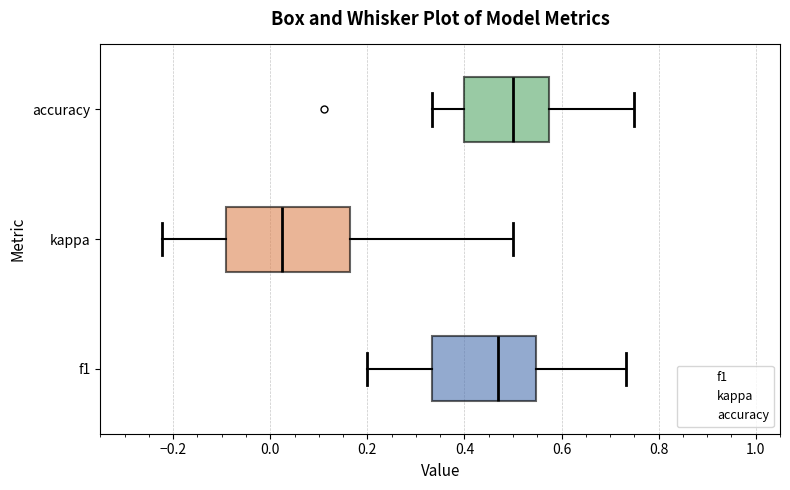

Which box's median line is the furthest to the right?

accuracy